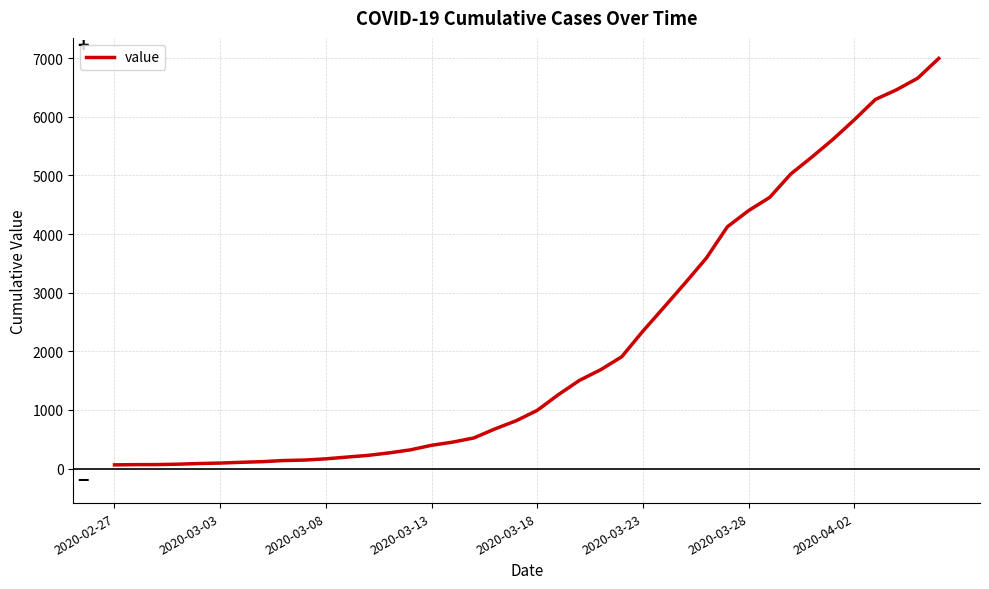

What is the maximum value shown in the chart?

6995